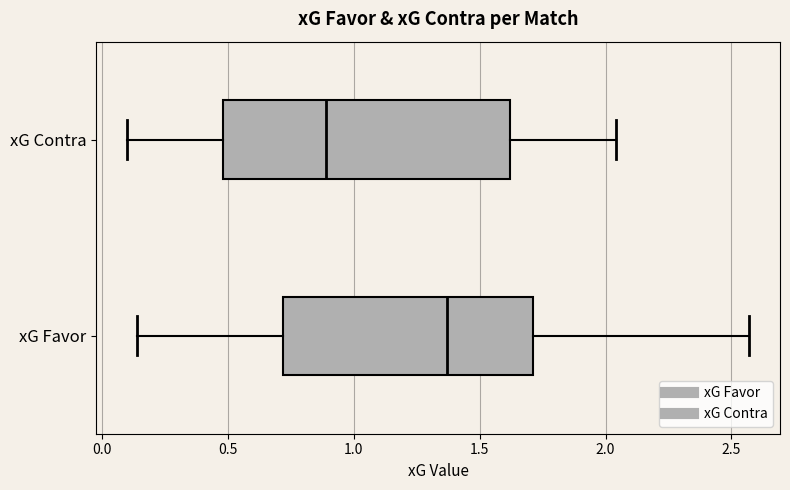

Reading bottom to top, transcribe this box plot: for each box, give where its median line is, the range the box spans, and where its two whiskers end, as read against the x-axis. The values are not printed on the chart, so give them approximately, as read against the axis.

xG Favor: median 1.35, box 0.70 to 1.70, whiskers 0.15 to 2.55
xG Contra: median 0.90, box 0.50 to 1.60, whiskers 0.10 to 2.05